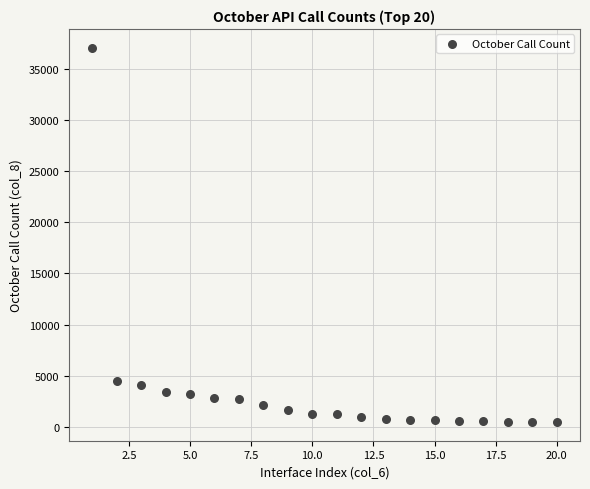

What is the range of Y values (max minus min)?

36573